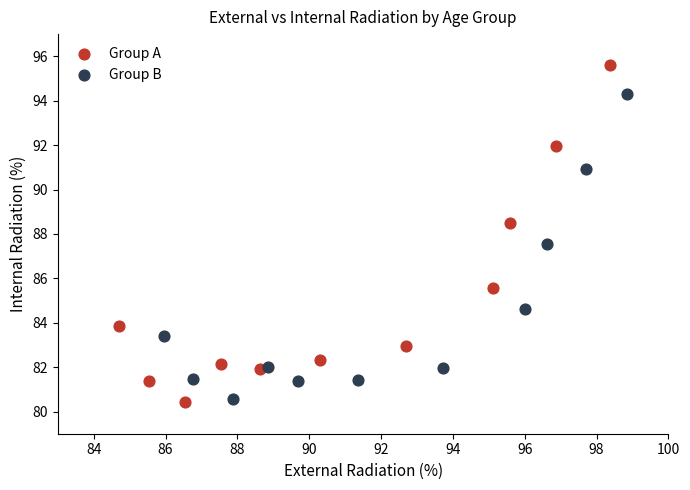

Which series has the largest Y range (max minus min)?

Group A